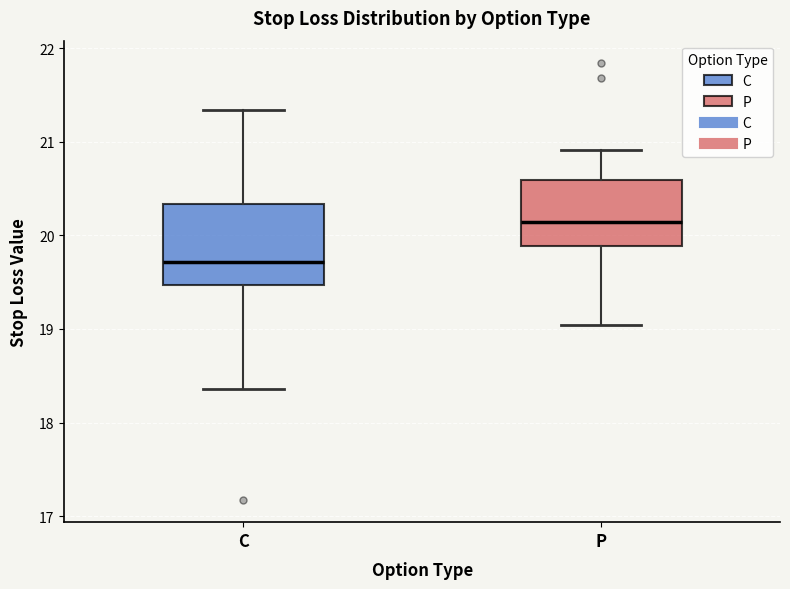

Which box is the tallest, from its lower edge to its upper edge?

C